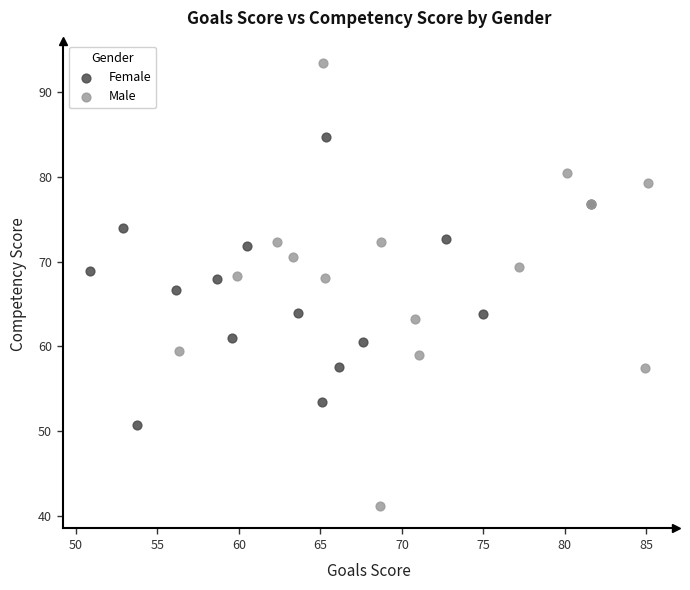

Which series reaches the maximum Y coordinate?

Male